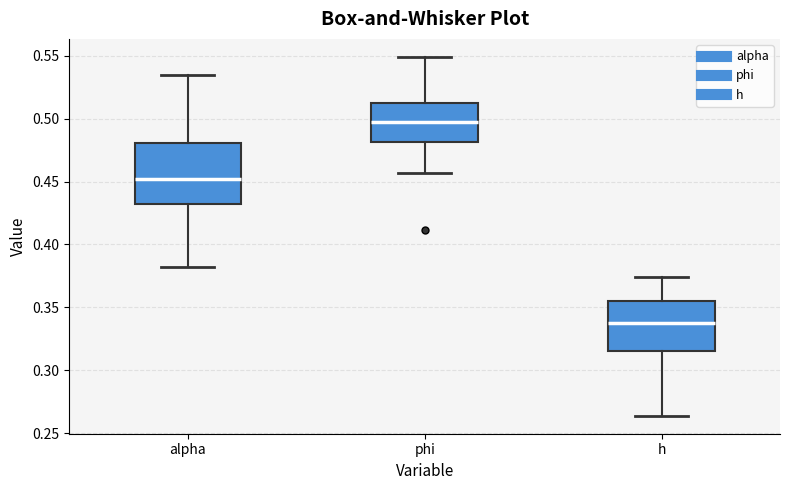

Comparing the boxes themselves (not the whiskers), which one is the tallest?

alpha